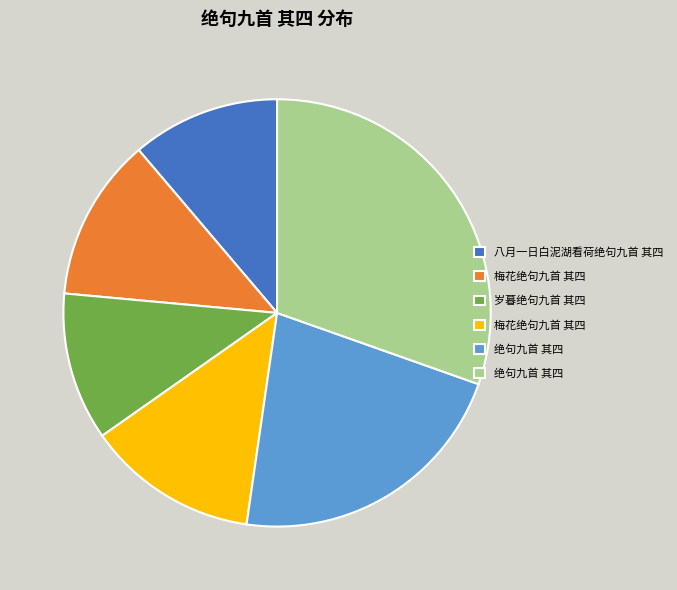

Does any single category account for the majority?

No